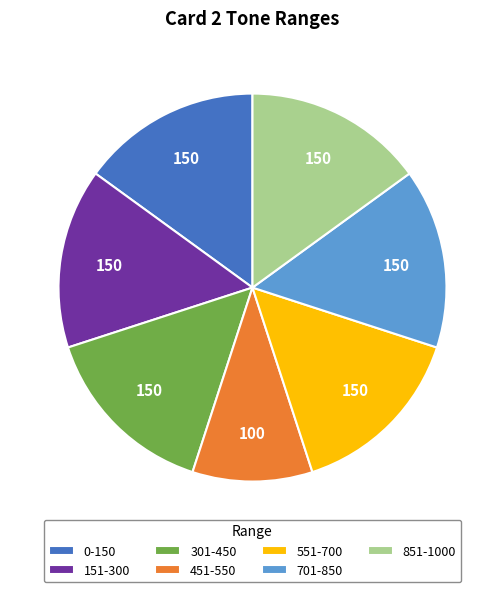

Is there any slice that represents more than half of the pie?

No